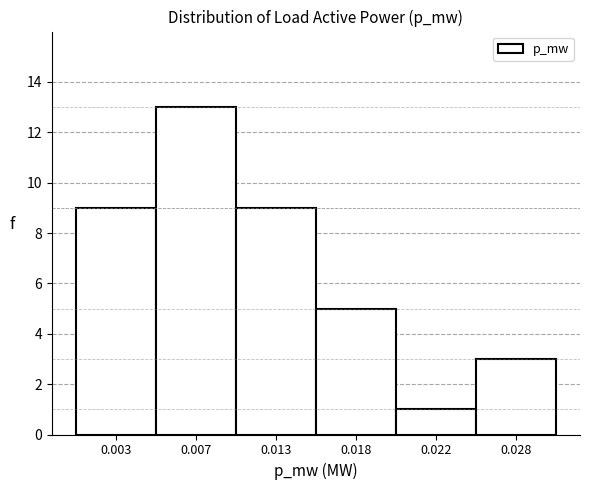

Reading left to right, what are all the values shown in this chart?

0.003=9	0.007=13	0.013=9	0.018=5	0.022=1	0.028=3